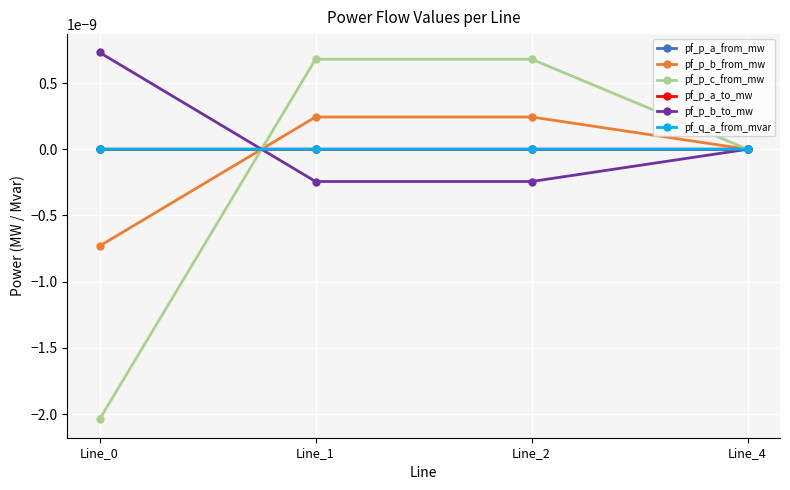

Between Line_0 and Line_4, which is larger?

Line_4